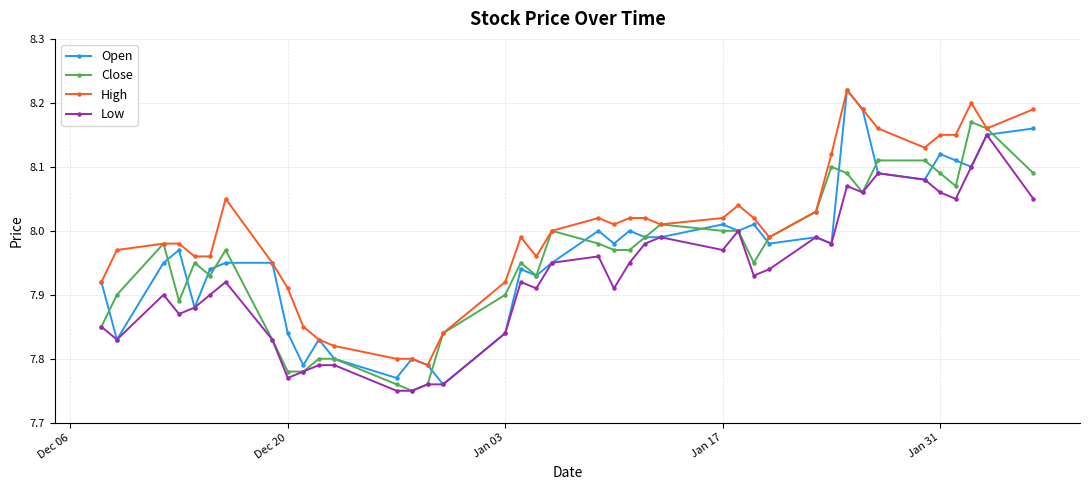

At how many categories does at least one series exceed 7?

40